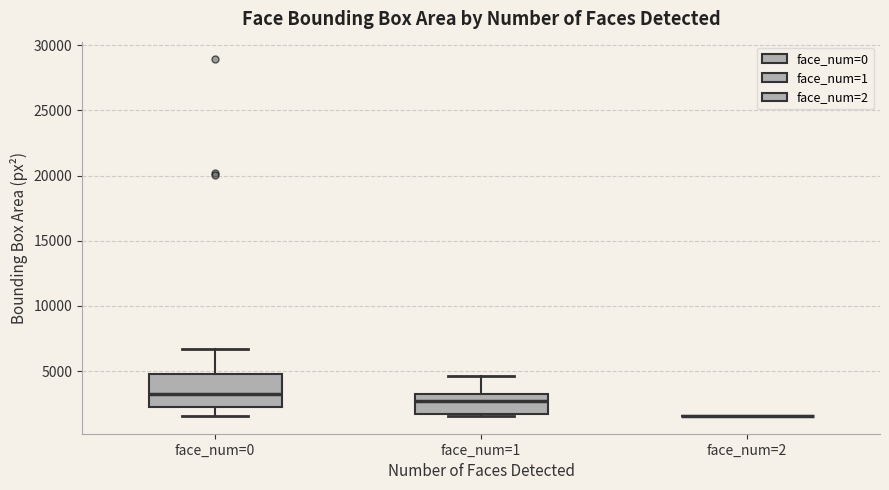

Reading left to right, read every box against the y-axis: the position of its median line, the range the box covers, and the ends of its whiskers. The values are not printed on the chart, so give them approximately, as read against the axis.

face_num=0: median 3000, box 2000 to 4500, whiskers 1500 to 6500
face_num=1: median 2500, box 1500 to 3000, whiskers 1500 (just below the box's lower edge) to 4500
face_num=2: box collapsed to a line at 1500, whiskers 1500 to 1500